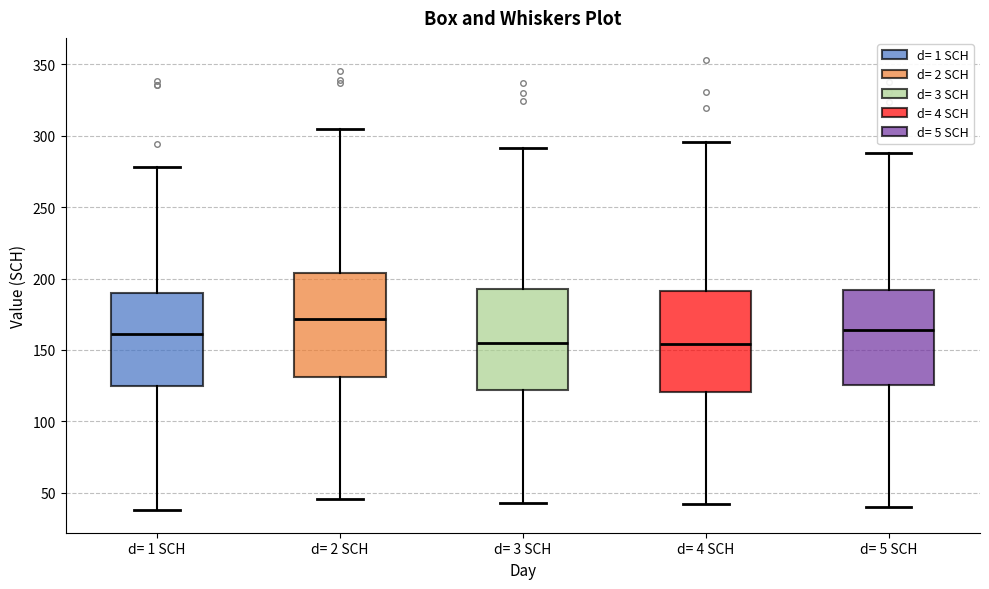

Reading left to right, read every box against the y-axis: the position of its median line, the range the box covers, and the ends of its whiskers. The values are not printed on the chart, so give them approximately, as read against the axis.

d= 1 SCH: median 160, box 125 to 190, whiskers 40 to 280
d= 2 SCH: median 170, box 130 to 205, whiskers 45 to 305
d= 3 SCH: median 155, box 120 to 195, whiskers 45 to 290
d= 4 SCH: median 155, box 120 to 190, whiskers 40 to 295
d= 5 SCH: median 165, box 125 to 190, whiskers 40 to 290